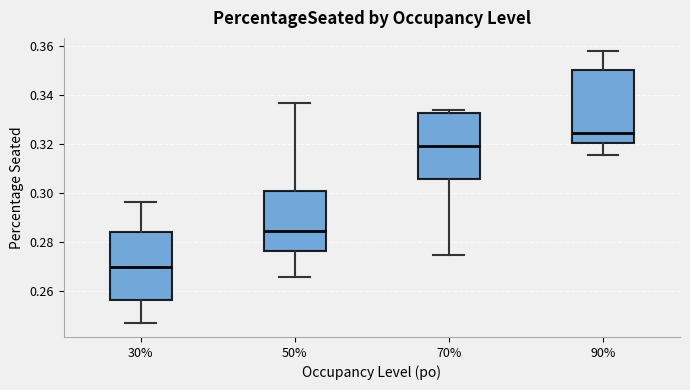

Where does the median line of the box at x = 70% sit on the y-axis? The values are not printed on the chart, so give them approximately, as read against the axis.

0.320